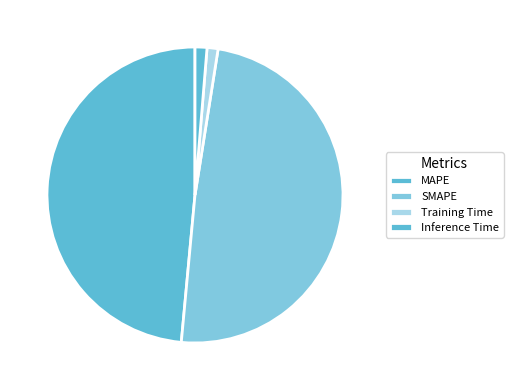

Count the number of slices in the pie.

4